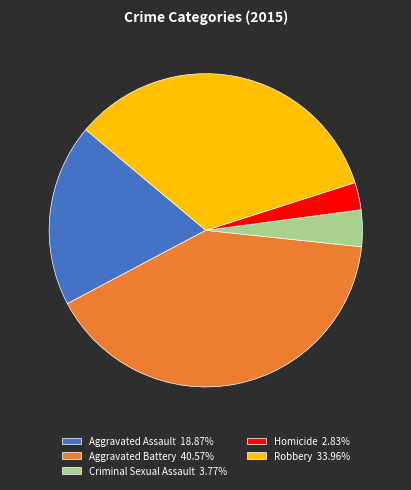

Approximately how many times larger is the value at Robbery 33.96% compared to Aggravated Assault 18.87%?

1.8